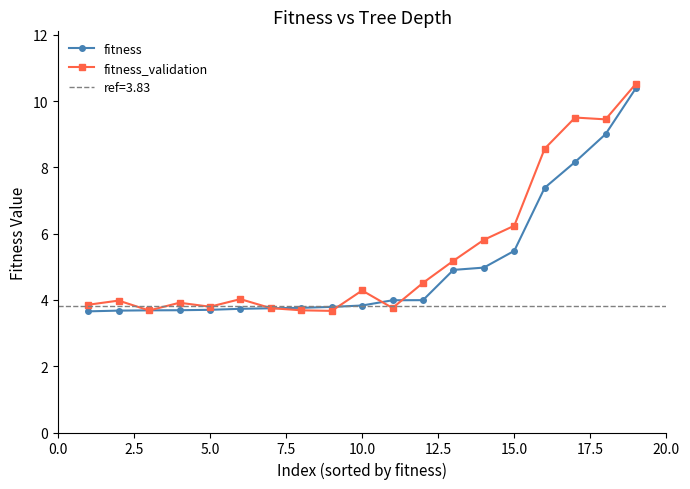

True or false: fitness_validation has more than 0 interior local peaks.

True